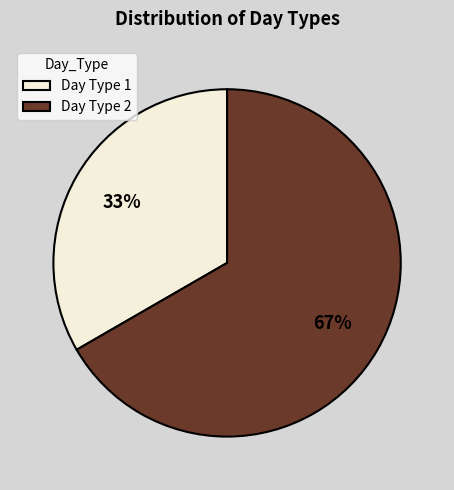

Count the number of slices in the pie.

2